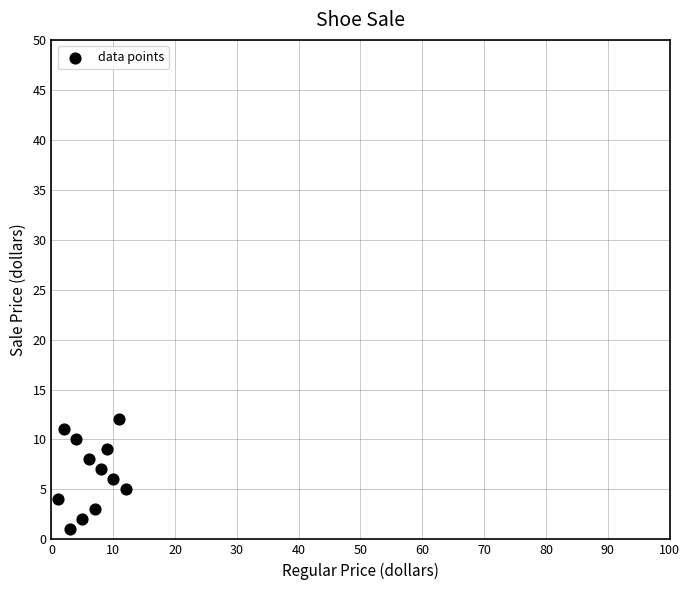

What is the range of X values (max minus min)?

11